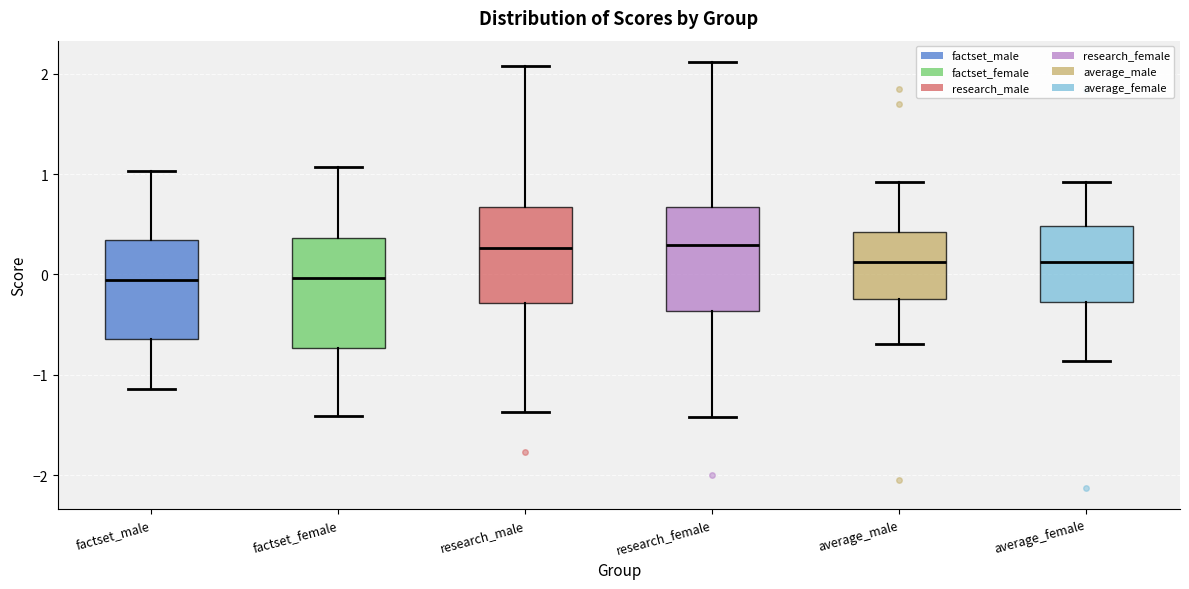

Reading left to right, transcribe this box plot: for each box, give where its median line is, the range the box spans, and where its two whiskers end, as read against the y-axis. The values are not printed on the chart, so give them approximately, as read against the axis.

factset_male: median -0.1, box -0.6 to 0.3, whiskers -1.1 to 1.0
factset_female: median 0.0, box -0.7 to 0.4, whiskers -1.4 to 1.1
research_male: median 0.3, box -0.3 to 0.7, whiskers -1.4 to 2.1
research_female: median 0.3, box -0.4 to 0.7, whiskers -1.4 to 2.1
average_male: median 0.1, box -0.2 to 0.4, whiskers -0.7 to 0.9
average_female: median 0.1, box -0.3 to 0.5, whiskers -0.9 to 0.9